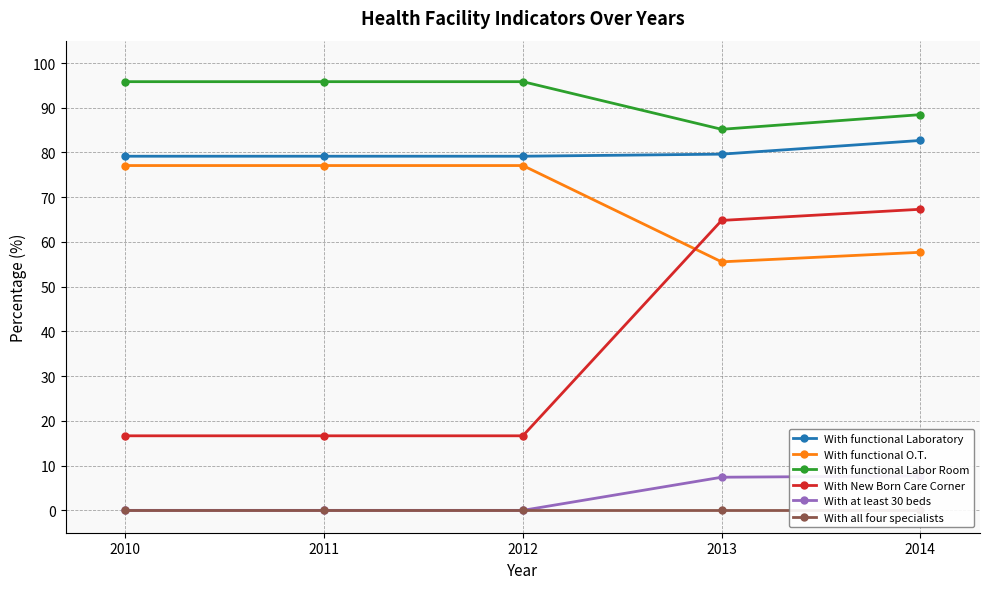

What is the total value across all series at 2011?

268.8